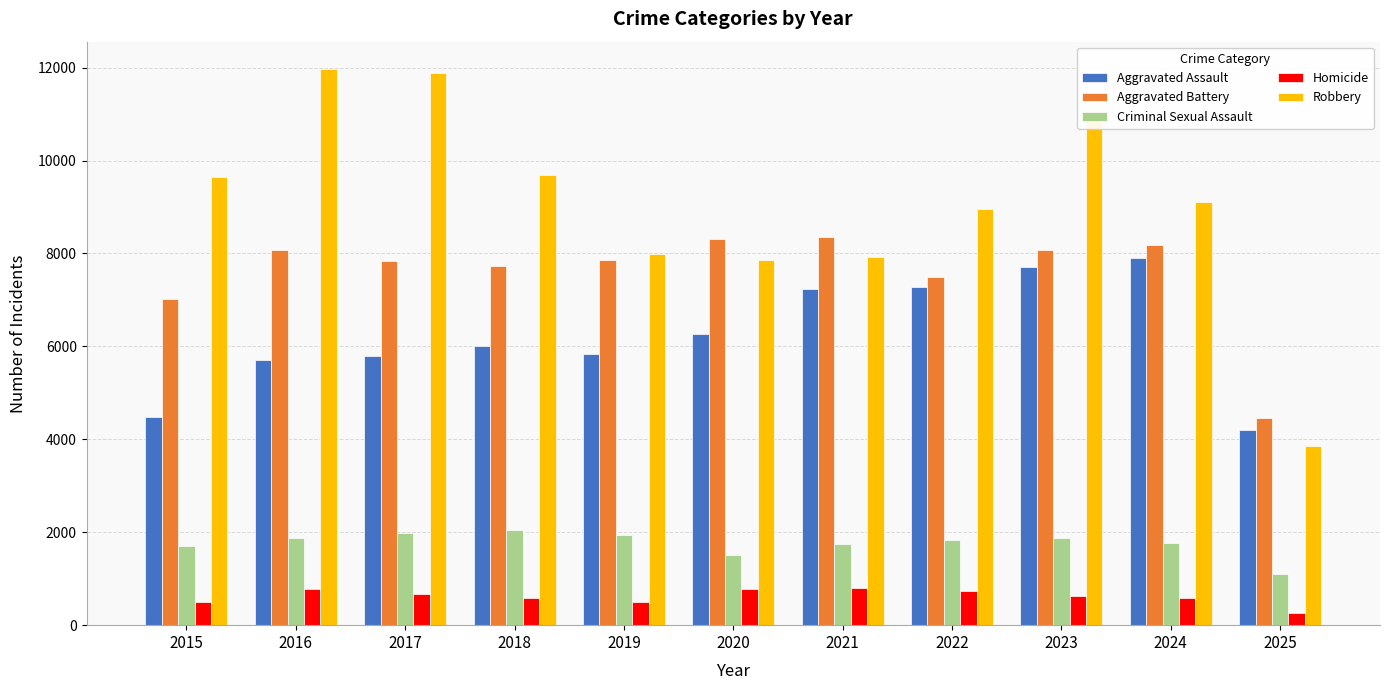

What value does the Aggravated Battery series have at 2018, to the nearest 10?

7730